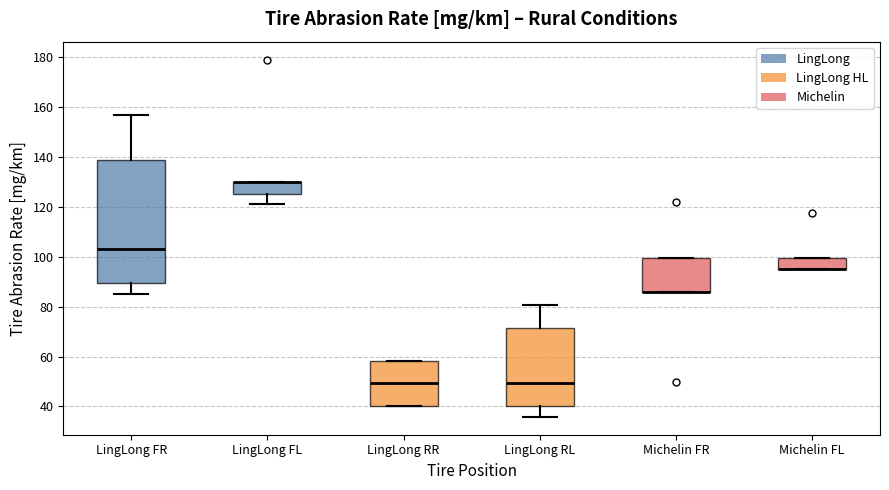

Where is the lower edge of the box for LingLong RL on the y-axis? The values are not printed on the chart, so give them approximately, as read against the axis.

40